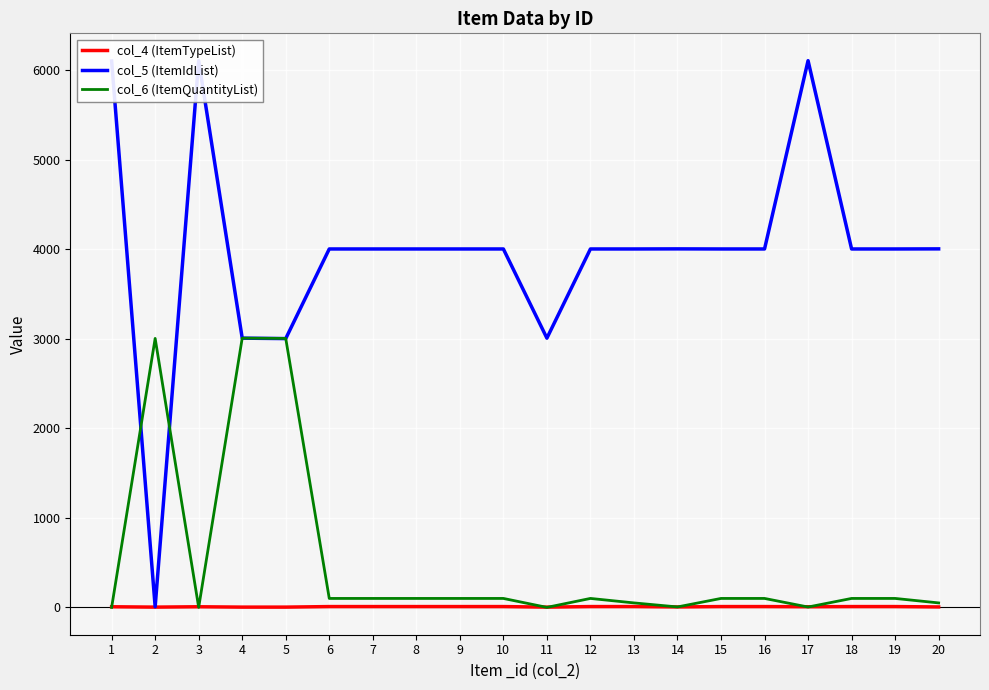

Is it true that col_4 (ItemTypeList) equals 5 at 14?

True